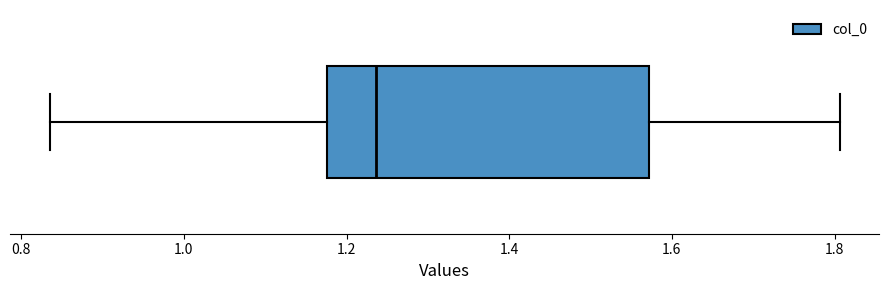

Where does the right whisker of the box end on the x-axis? The values are not printed on the chart, so give them approximately, as read against the axis.

1.80